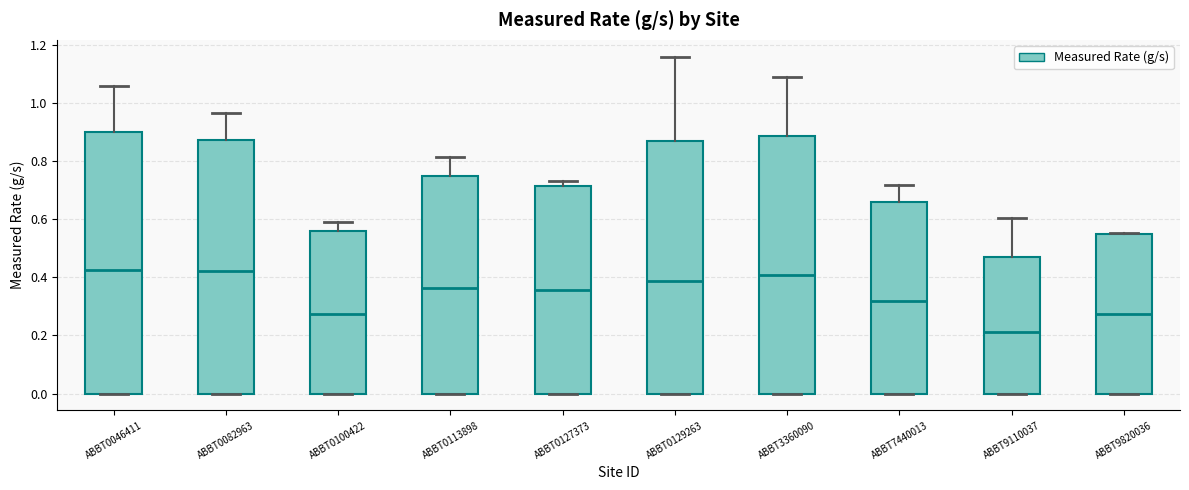

Reading left to right, transcribe this box plot: for each box, give where its median line is, the range the box spans, and where its two whiskers end, as read against the y-axis. The values are not printed on the chart, so give them approximately, as read against the axis.

ABBT0046411: median 0.42, box 0.00 to 0.90, whiskers 0.00 to 1.06
ABBT0082963: median 0.42, box 0.00 to 0.88, whiskers 0.00 to 0.96
ABBT0100422: median 0.28, box 0.00 to 0.56, whiskers 0.00 to 0.58
ABBT0113898: median 0.36, box 0.00 to 0.74, whiskers 0.00 to 0.82
ABBT0127373: median 0.36, box 0.00 to 0.72, whiskers 0.00 to 0.72 (just above the box's upper edge)
ABBT0129263: median 0.38, box 0.00 to 0.86, whiskers 0.00 to 1.16
ABBT3360090: median 0.40, box 0.00 to 0.88, whiskers 0.00 to 1.08
ABBT7440013: median 0.32, box 0.00 to 0.66, whiskers 0.00 to 0.72
ABBT9110037: median 0.22, box 0.00 to 0.48, whiskers 0.00 to 0.60
ABBT9820036: median 0.28, box 0.00 to 0.54, whiskers 0.00 to 0.56